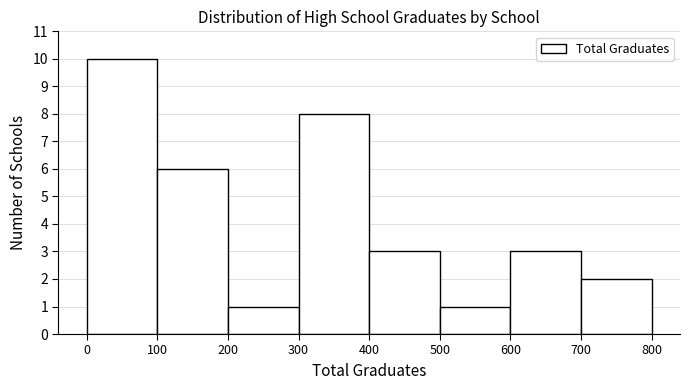

Reading left to right, transcribe this chart: for each bar, give the range it covers on the x-axis and its height. The values are not printed on the chart, so give them approximately, as read against the axis.

0 to 100: 10
100 to 200: 6
200 to 300: 1
300 to 400: 8
400 to 500: 3
500 to 600: 1
600 to 700: 3
700 to 800: 2